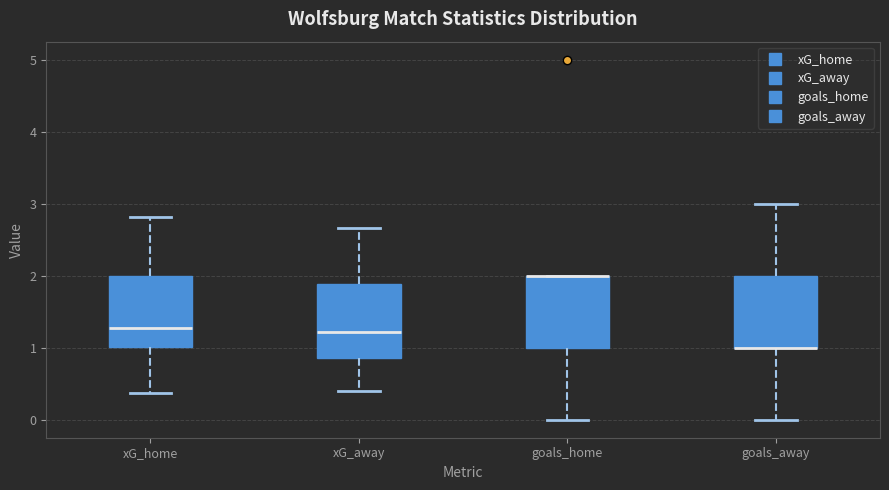

Where does the upper whisker of the box for goals_away end on the y-axis? The values are not printed on the chart, so give them approximately, as read against the axis.

3.0